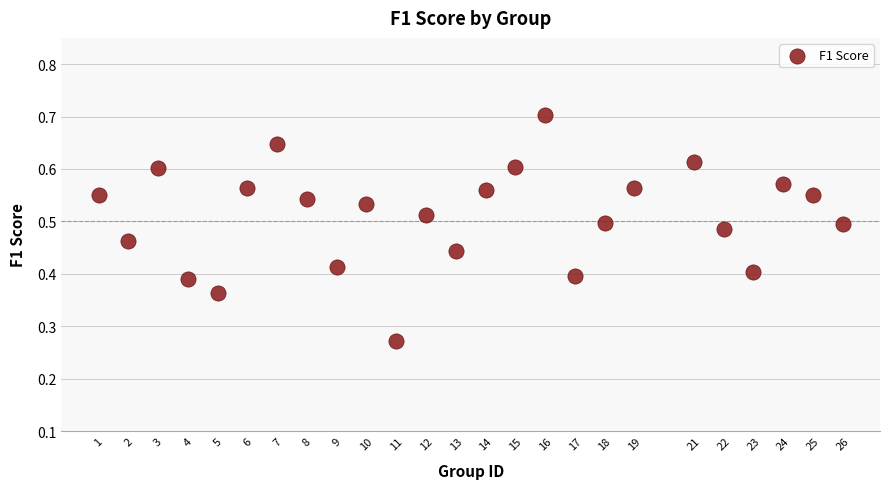

What is the range of X values (max minus min)?

25.0